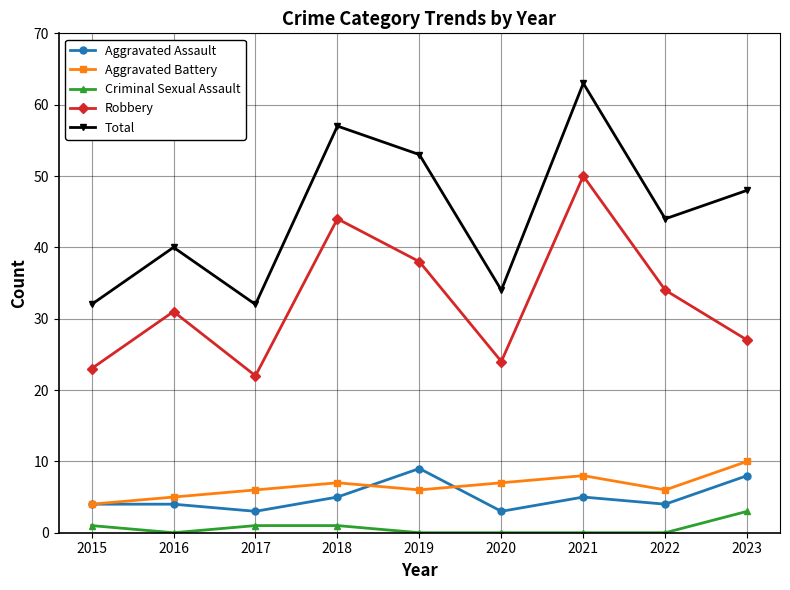

Which category has the highest value in the Aggravated Battery series?

2023